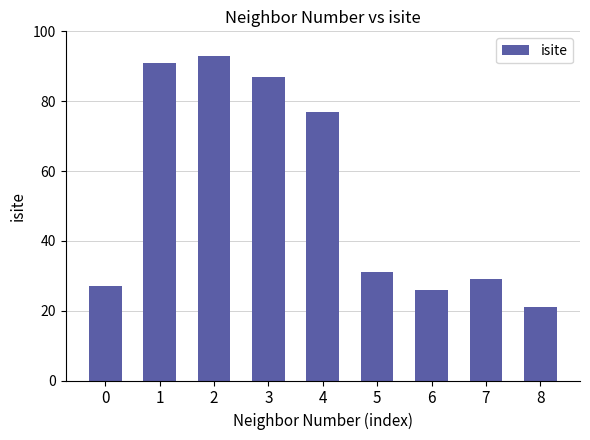

Does the chart contain any negative values?

No